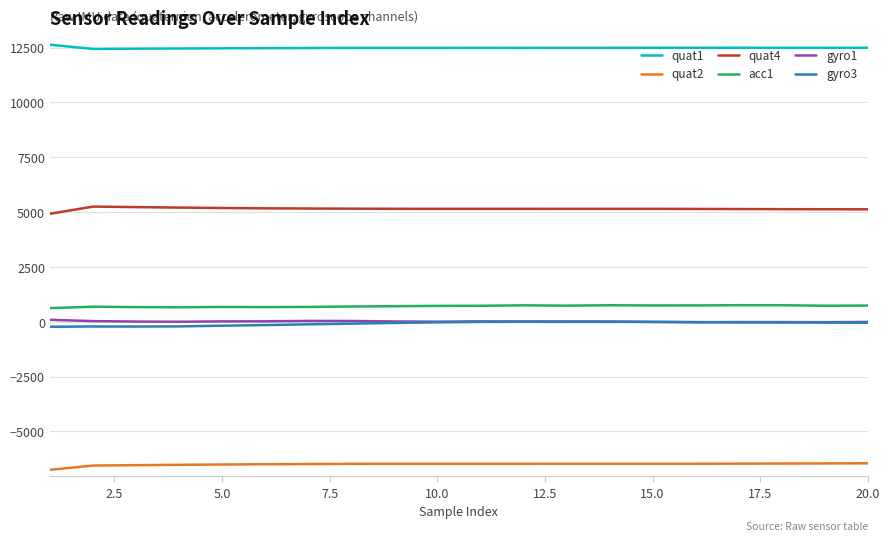

Which series has the largest total across all categories?

quat1